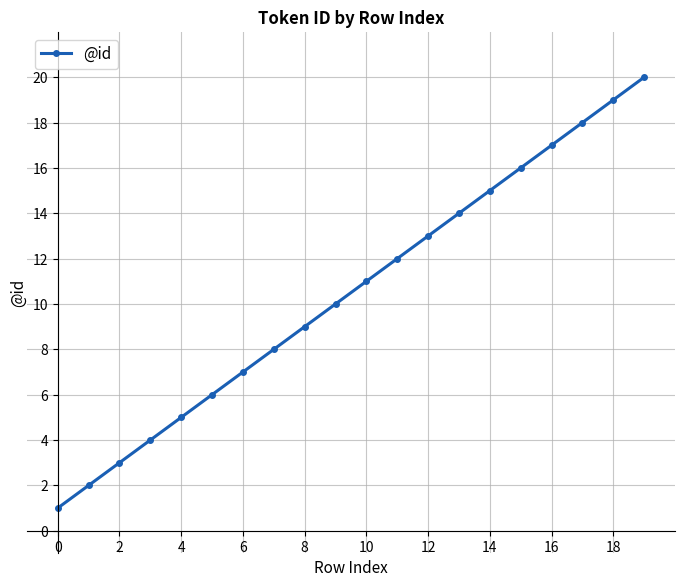

What is the maximum value shown in the chart?

20